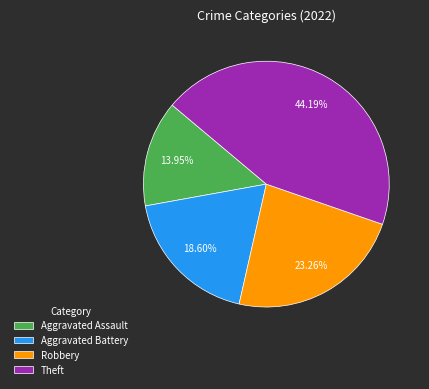

To the nearest percent, what percentage of the pie is Aggravated Battery?

19%